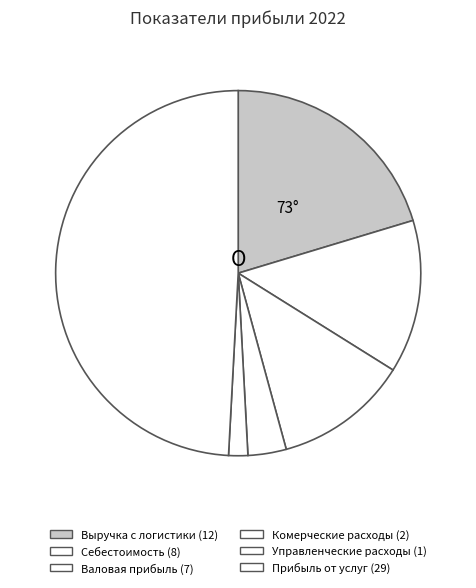

Rank the categories by value from lowest to highest.

Управленческие расходы, Комерческие расходы, Валовая прибыль, Себестоимость, Выручка с логистики, Прибыль от услуг